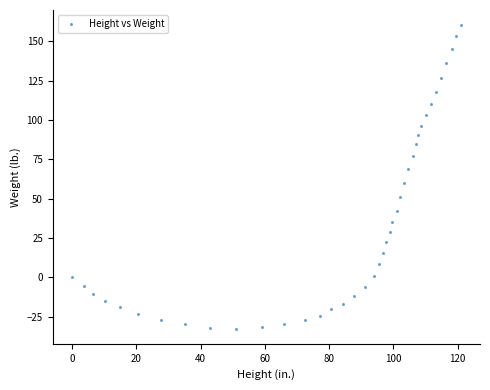

What is the range of Y values (max minus min)?

192.8